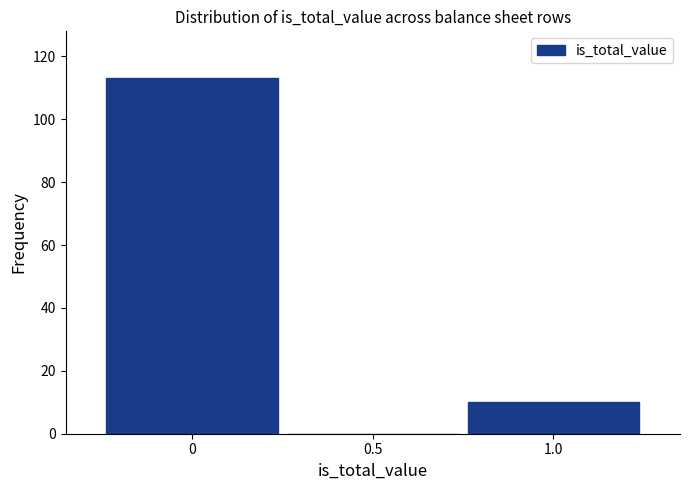

Reading left to right, what are all the values shown in this chart?

0=113	0.5=0	1.0=10